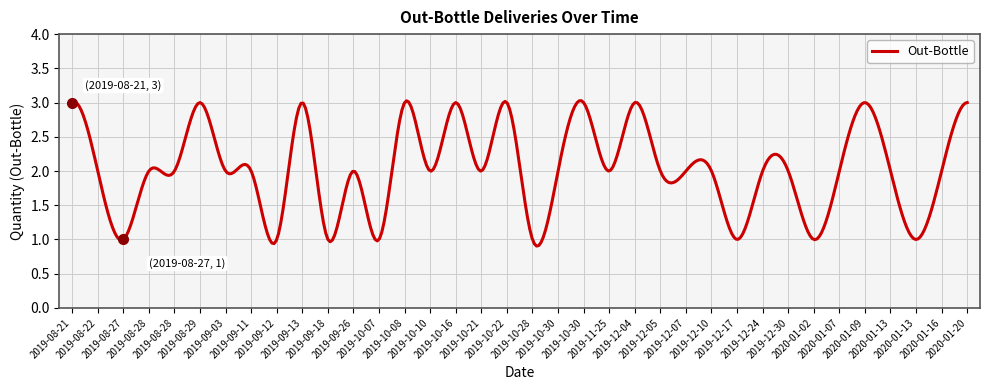

What is the value of the 27th point from the left?

1